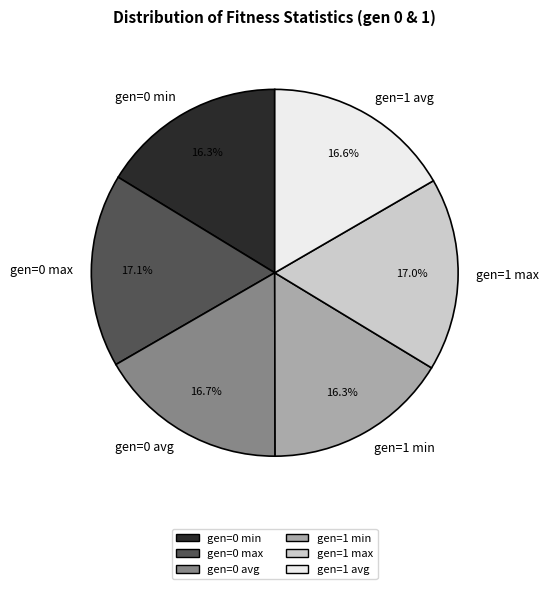

What percentage is NOT represented by gen=1 avg?

83.4%